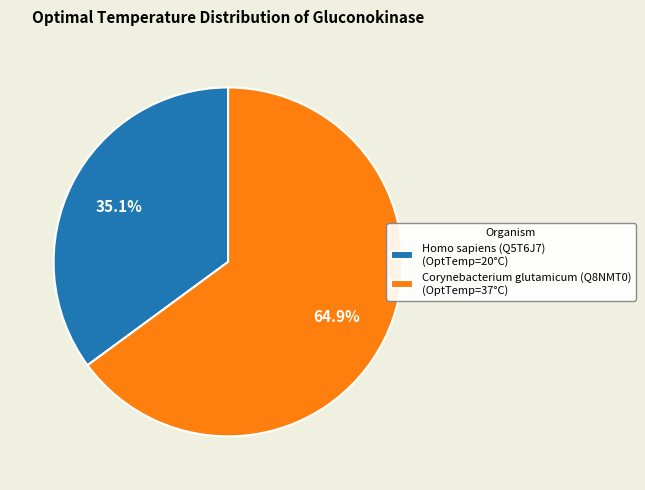

To the nearest percent, what is the difference between the Corynebacterium glutamicum (Q8NMT0) and Homo sapiens (Q5T6J7) slice percentages?

30%